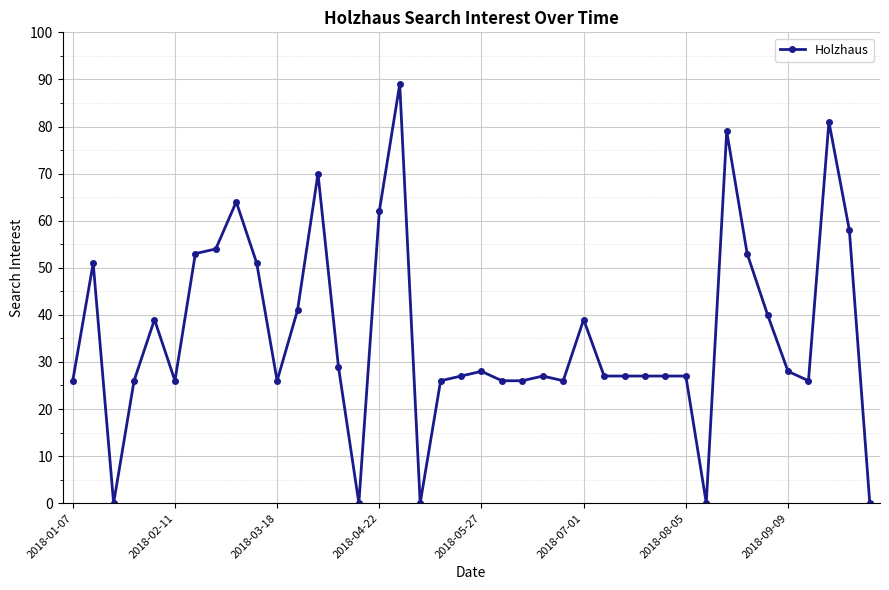

What is the average value?

36